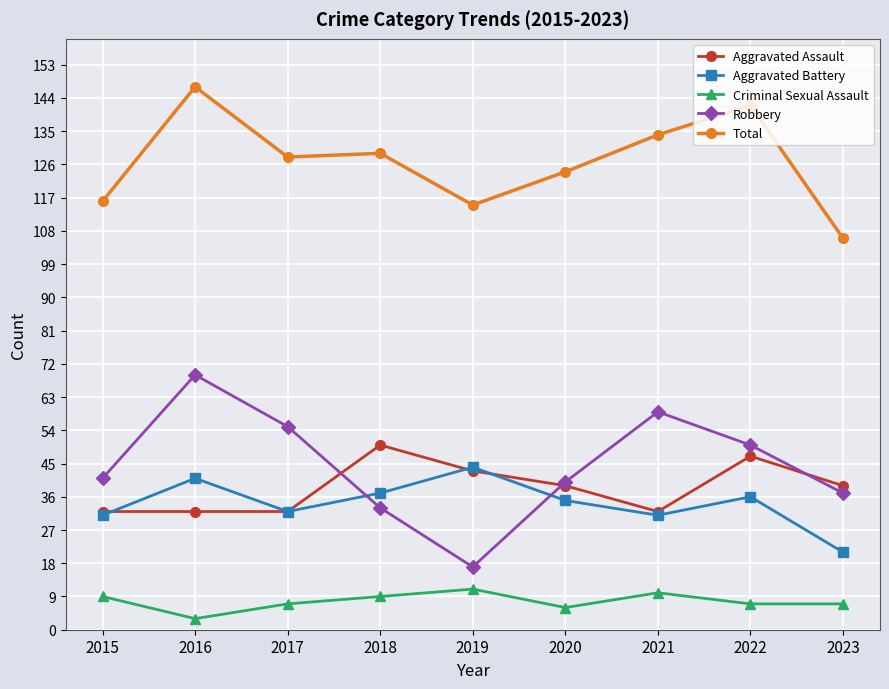

At which category does Aggravated Battery reach its first local valley?

2017